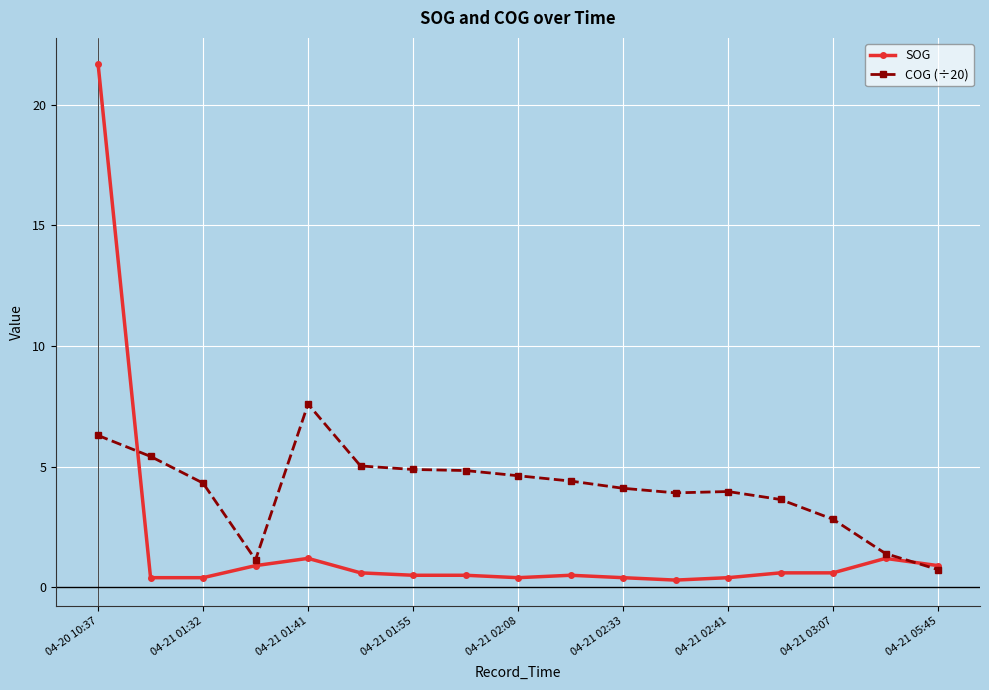

What is the maximum value shown in the chart?

21.7